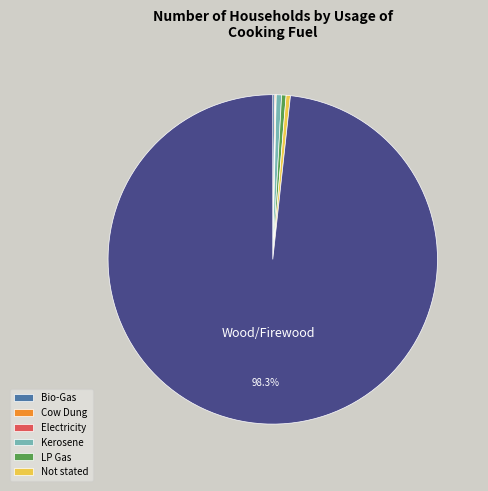

Does any single category account for the majority?

Yes